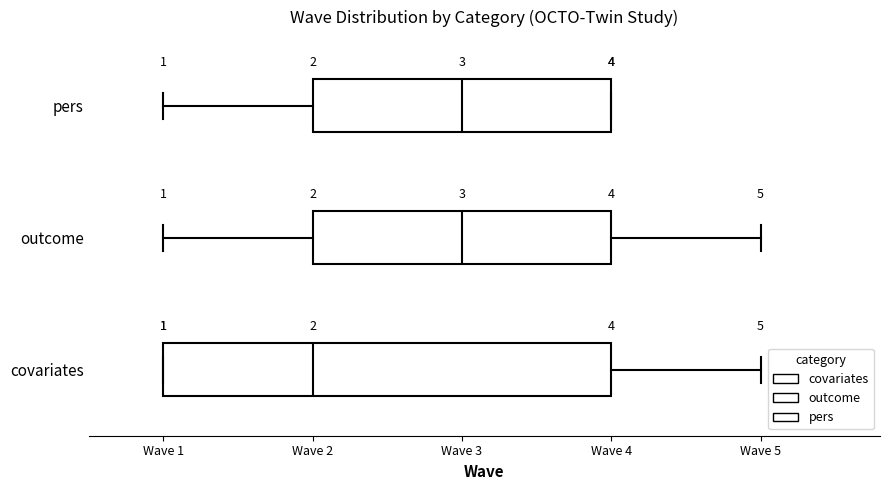

Comparing the boxes themselves (not the whiskers), which one is the widest?

covariates